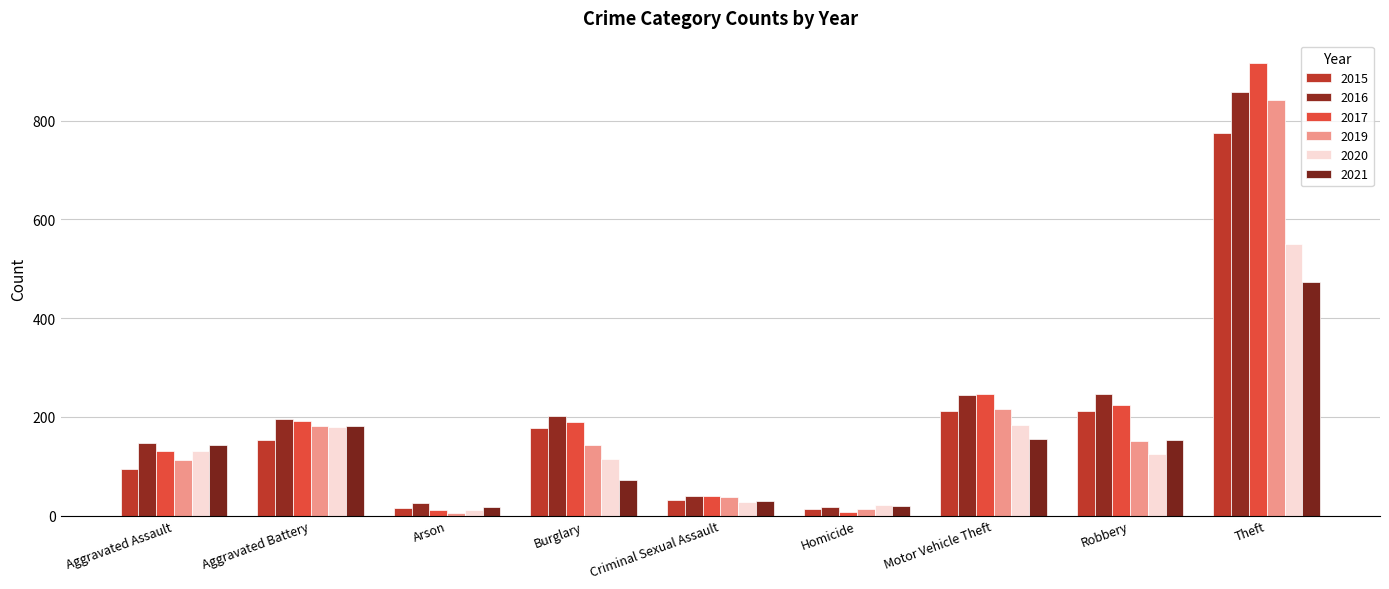

What position from the left is Robbery?

8